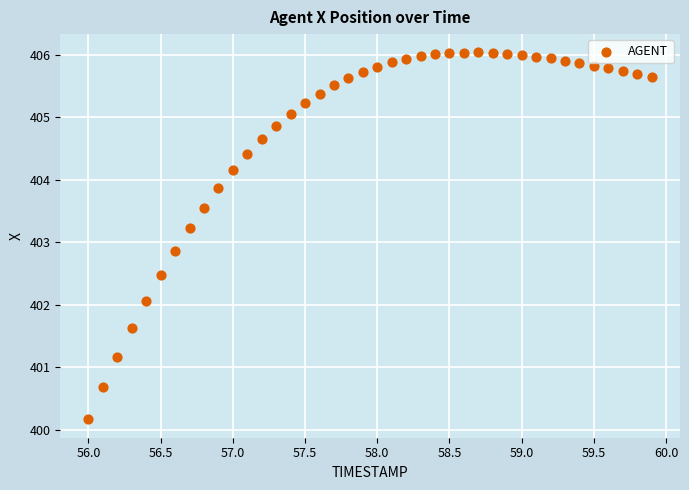

What is the range of Y values (max minus min)?

5.9